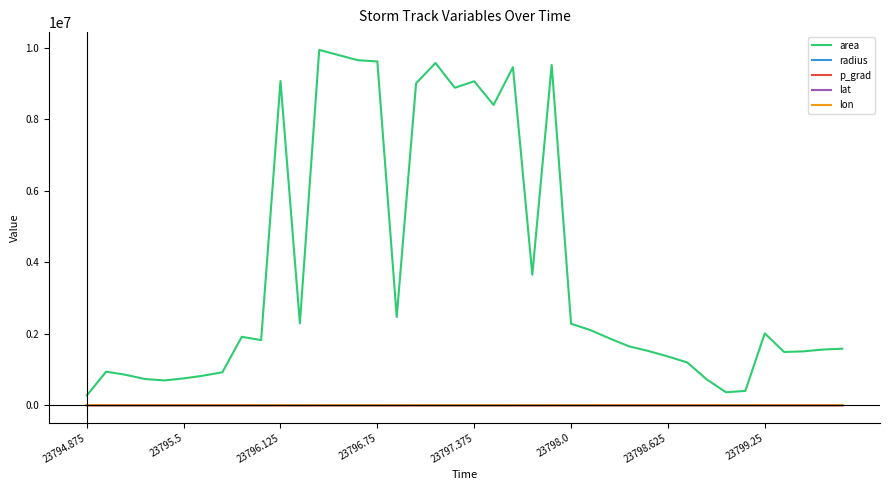

What is the smallest value displayed?

8.2